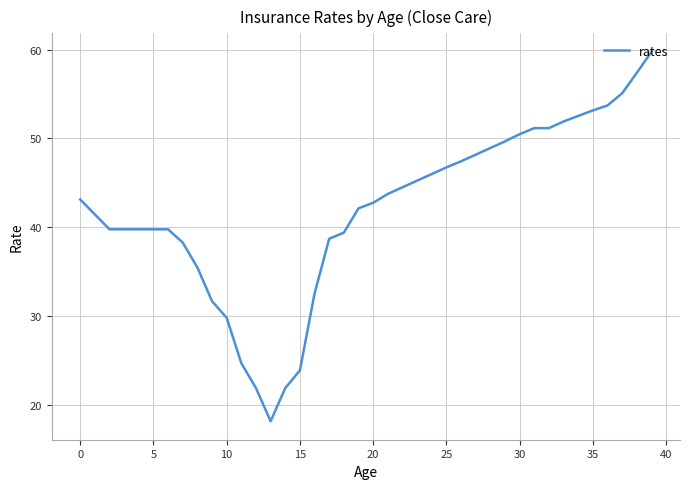

What is the difference between the maximum and minimum values?

41.6